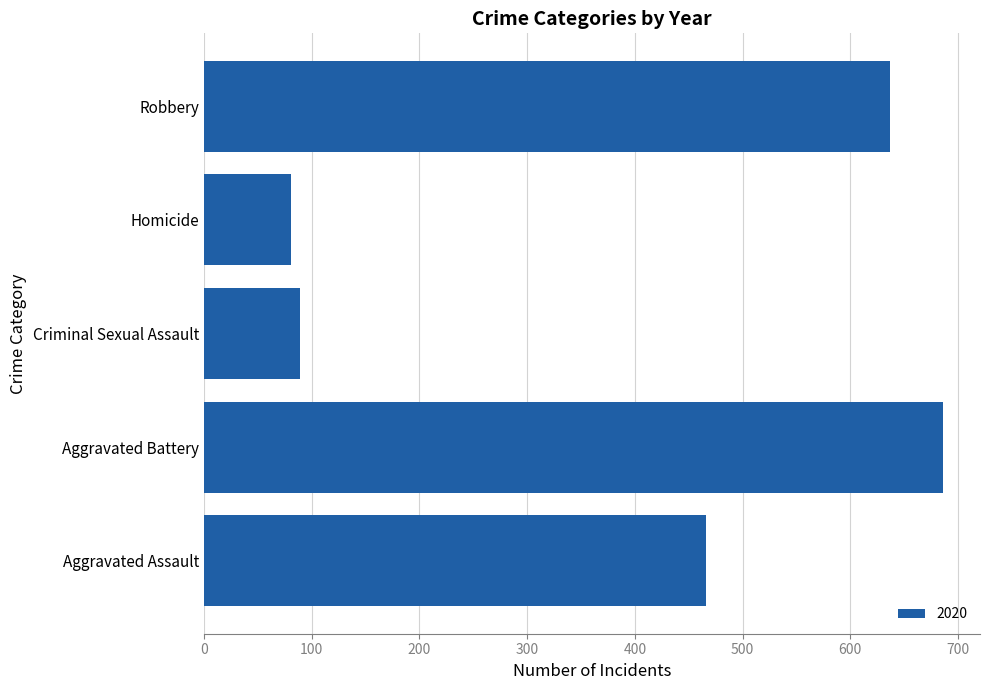

At which label is the value closest to 383?

Aggravated Assault